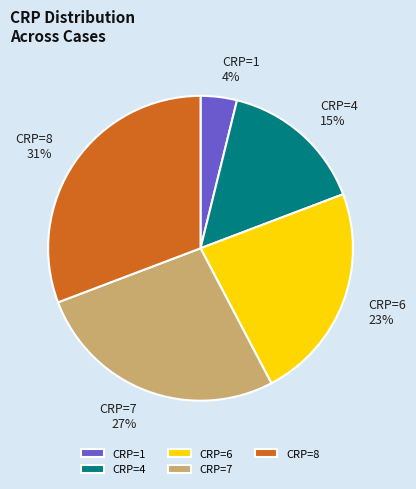

To the nearest percent, what is the average slice percentage?

20%